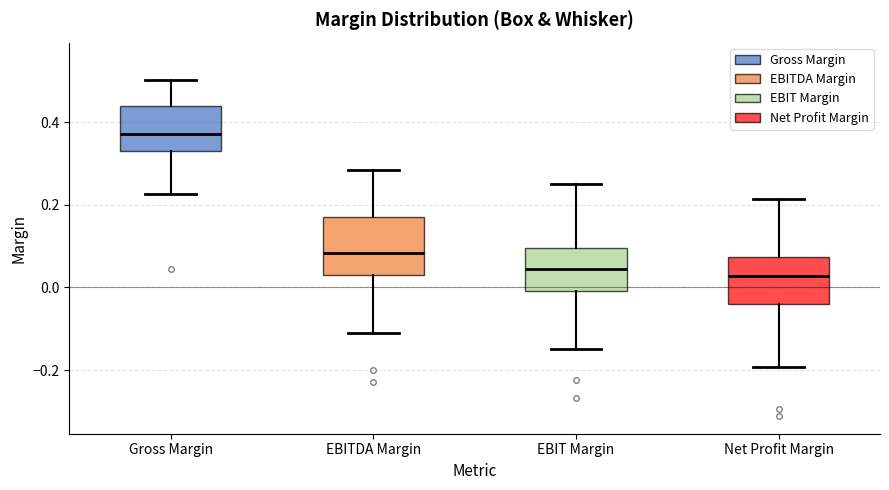

Where does the lower whisker of the box for EBITDA Margin end on the y-axis? The values are not printed on the chart, so give them approximately, as read against the axis.

-0.10